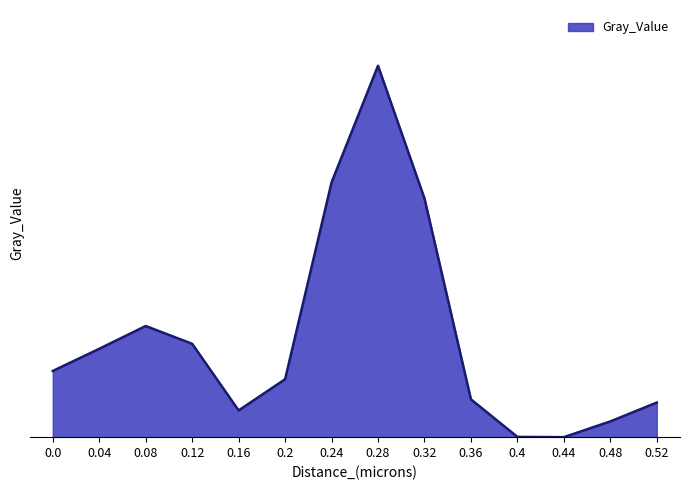

Does the chart display data point markers on the line(s)?

No